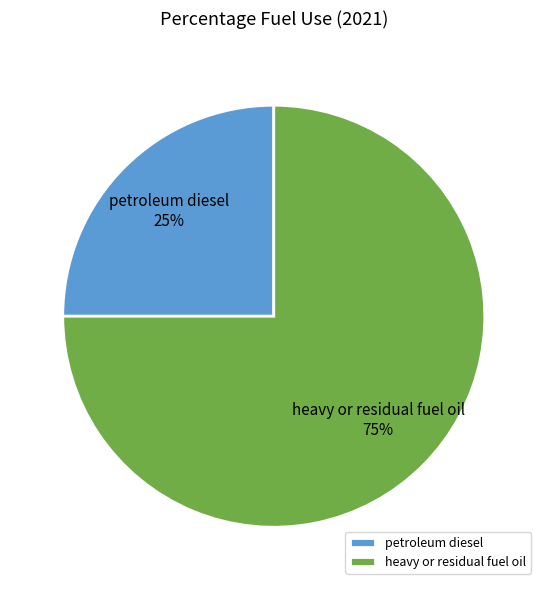

What is the smallest slice in the pie chart?

petroleum diesel